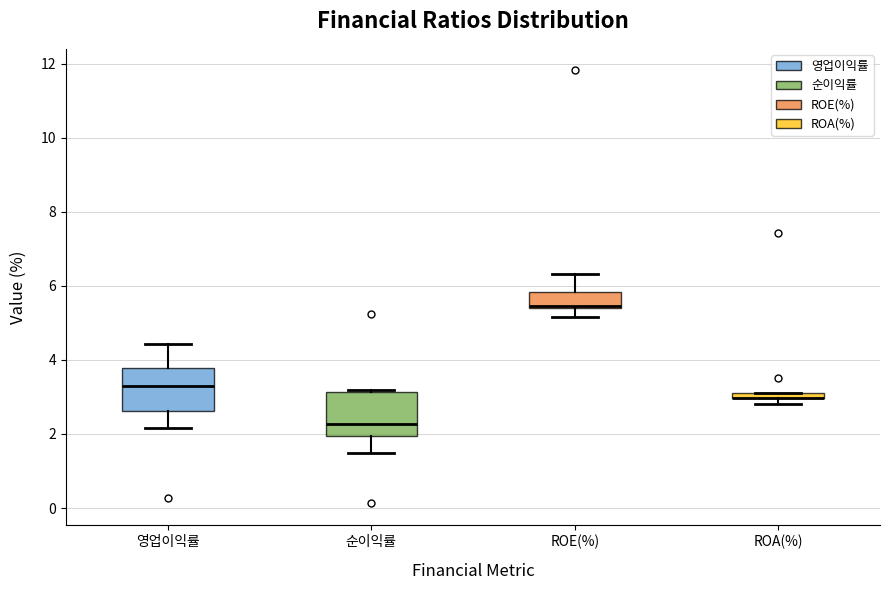

Where is the upper edge of the box for ROA(%) on the y-axis? The values are not printed on the chart, so give them approximately, as read against the axis.

3.2